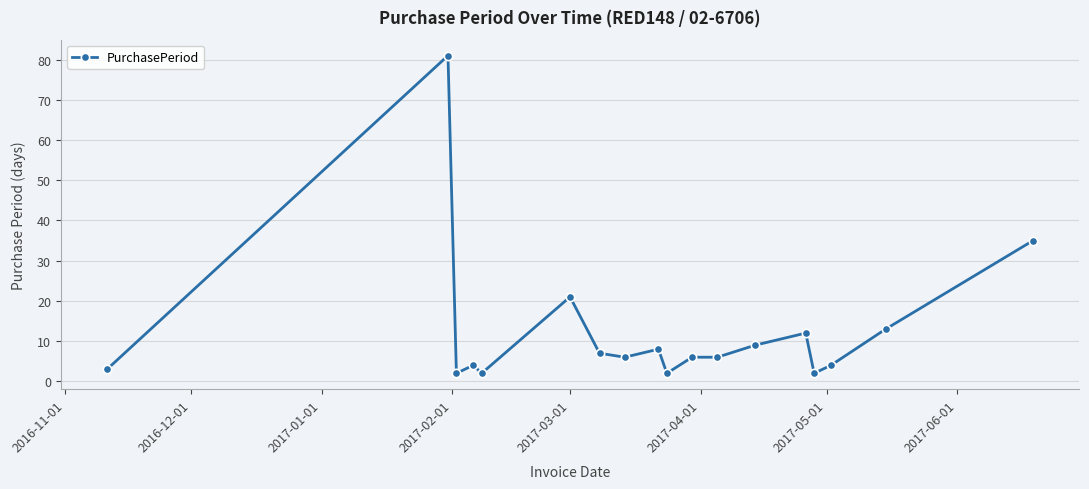

What is the maximum value shown in the chart?

81